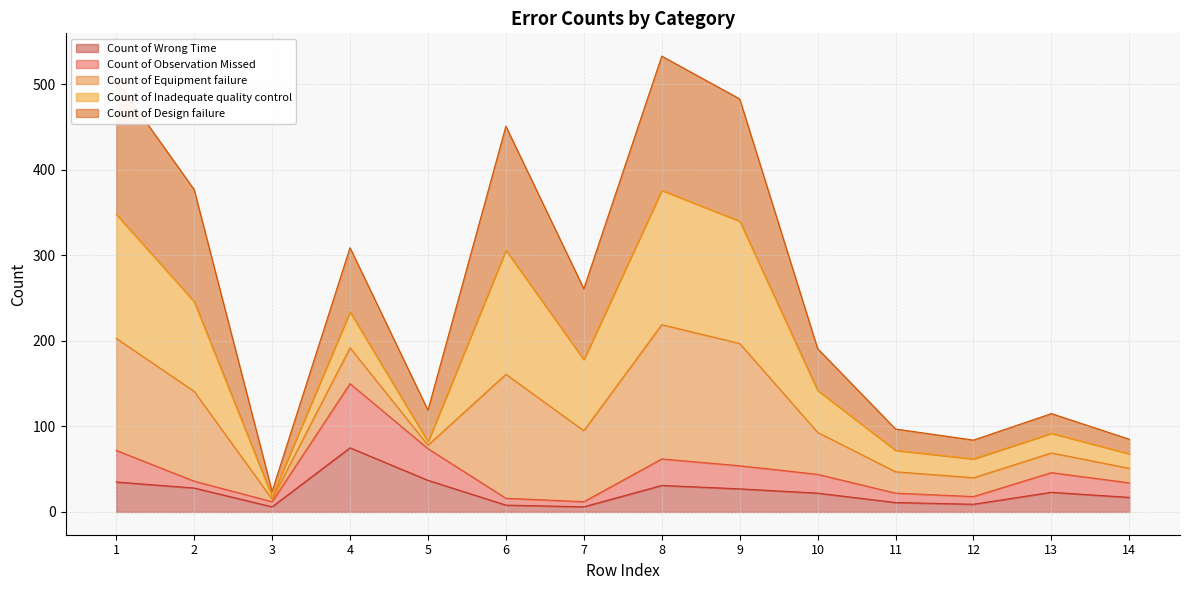

What are all the series names shown in the legend?

Count of Wrong Time, Count of Observation Missed, Count of Equipment failure, Count of Inadequate quality control, Count of Design failure